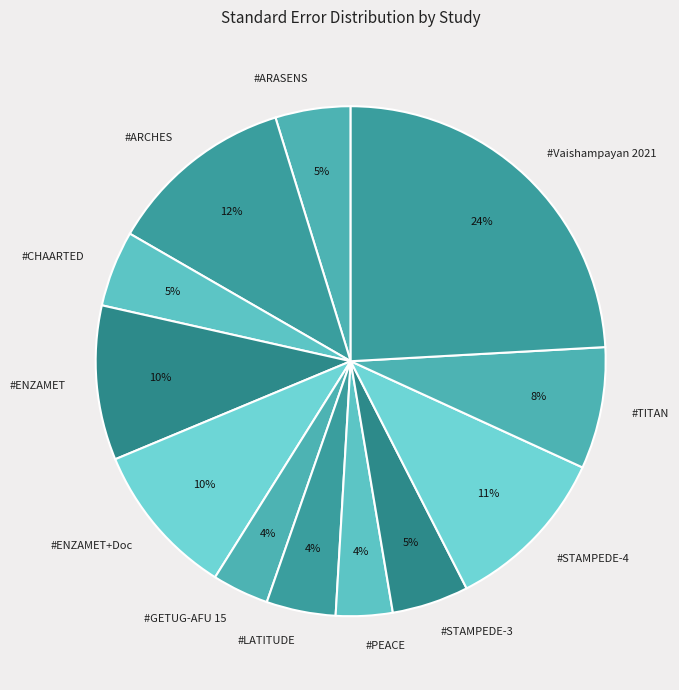

Which has a higher value, #Vaishampayan 2021 or #CHAARTED?

#Vaishampayan 2021